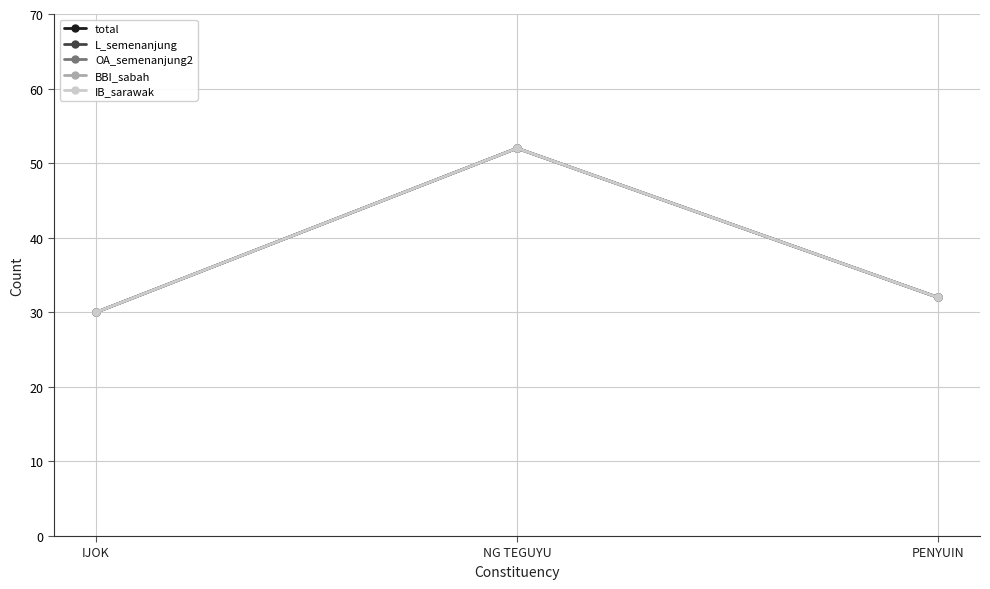

Does the chart have visible grid lines?

Yes